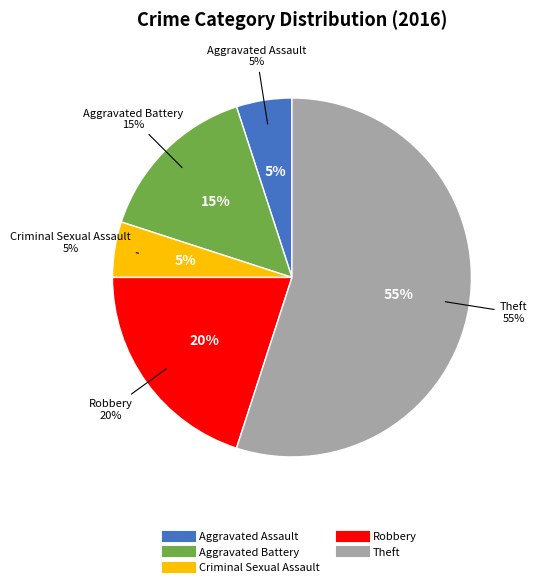

Which has a higher value, Robbery or Aggravated Assault?

Robbery